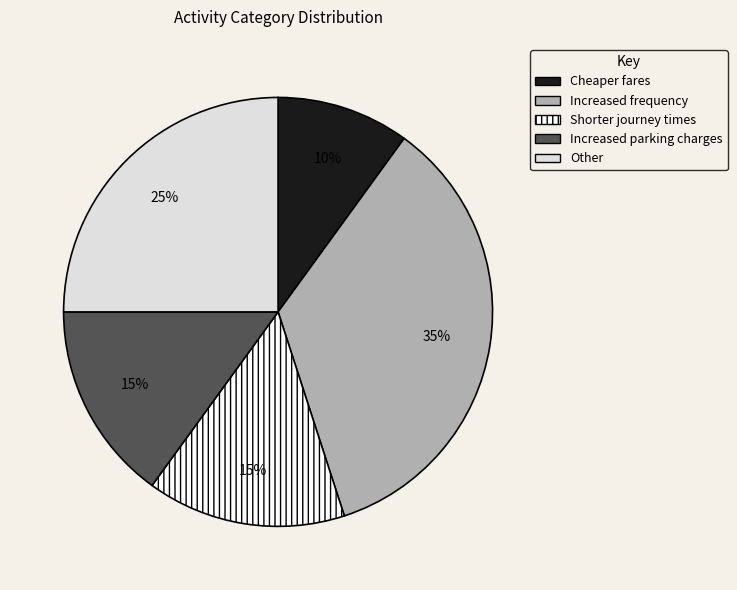

To the nearest percent, what is the difference between the largest and smallest slice percentages?

25%